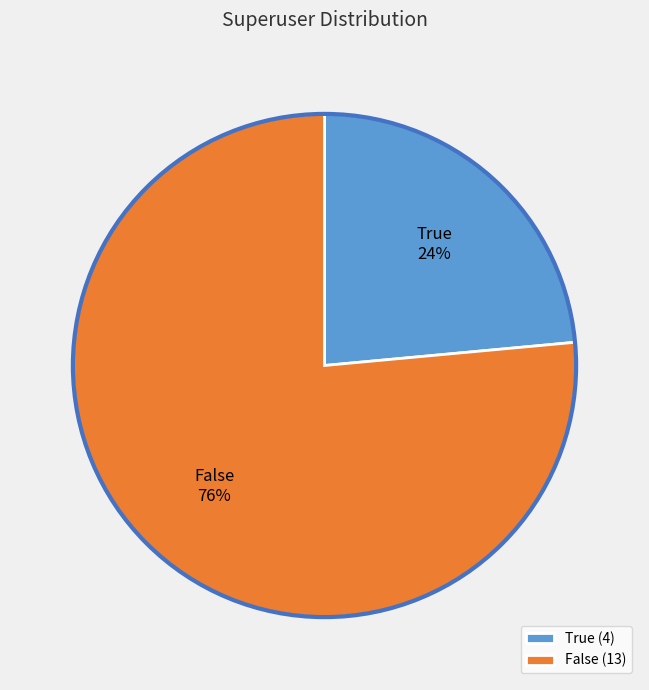

The False slice represents 67% of the pie. True or false?

False